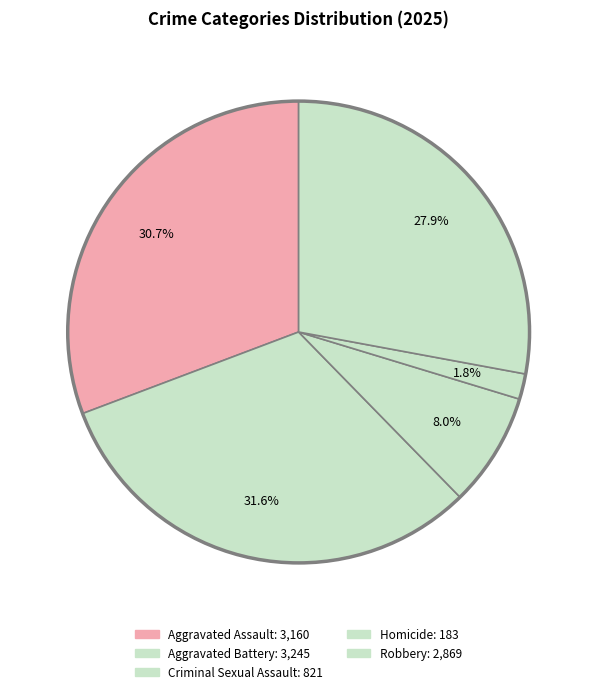

What portion of the pie excludes Homicide?

98.2%